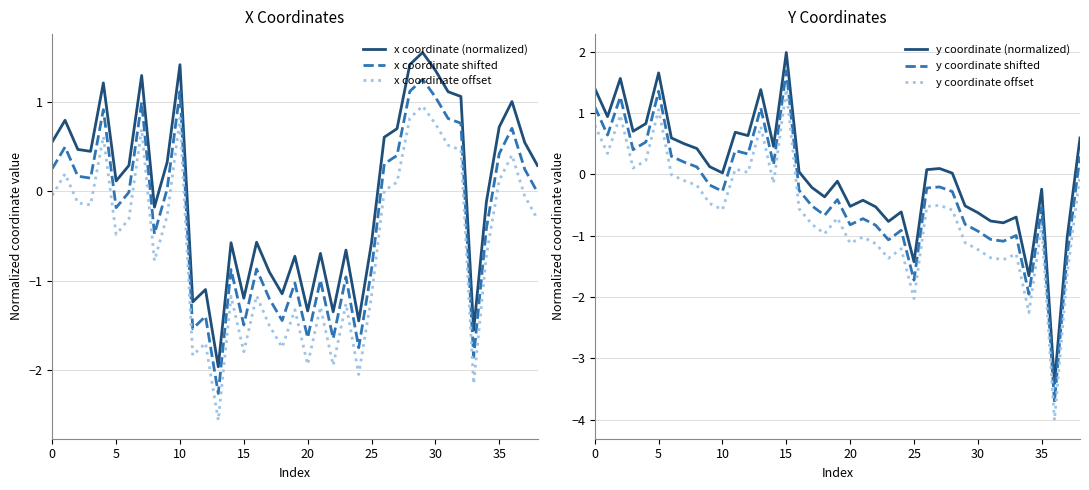

List the series in order of their peak value, highest first.

y coordinate (normalized), y coordinate shifted, x coordinate (normalized), y coordinate offset, x coordinate shifted, x coordinate offset